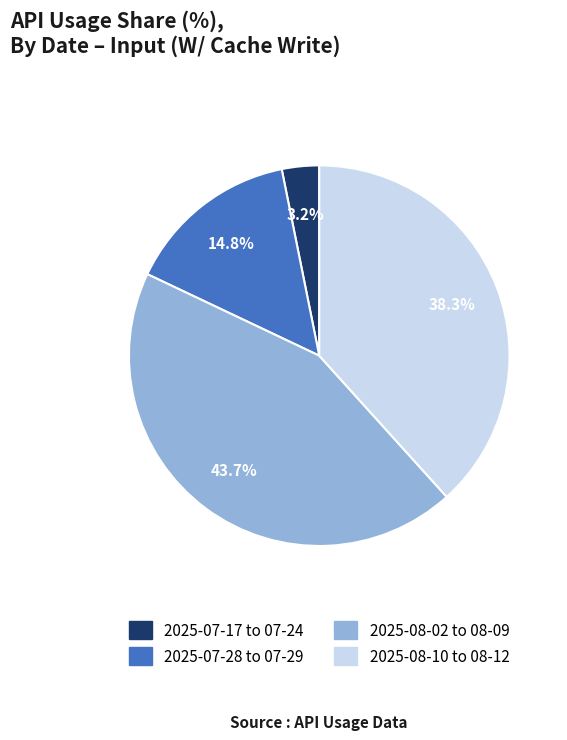

Which slice is the largest?

2025-08-02 to 08-09